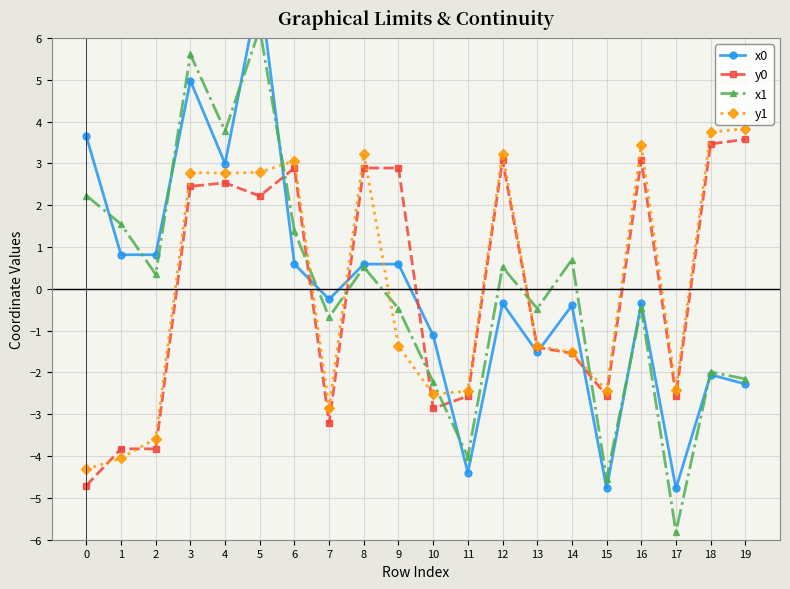

What is the sum of the x1 values at 4 and 14?

4.5